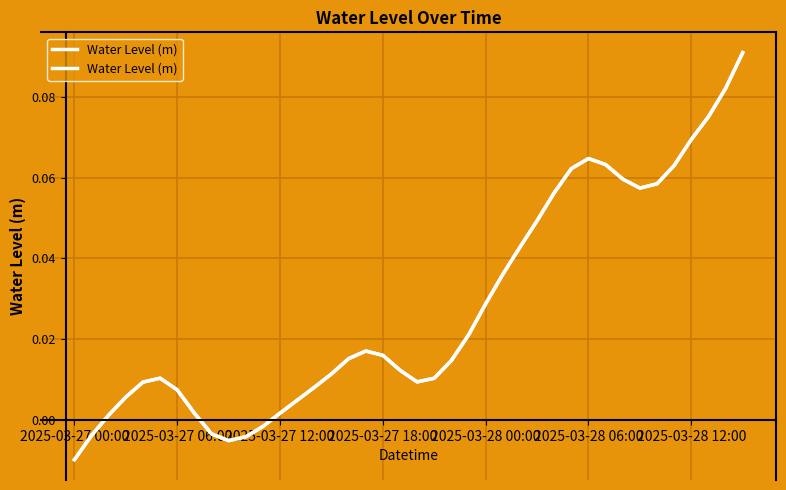

Reading right to left, transcribe all the data shown in this chart.

0.1	0.1	0.1	0.1	0.1	0.1	0.1	0.1	0.1	0.1	0.1	0.1	0.0	0.0	0.0	0.0	0.0	0.0	0.0	0.0	0.0	0.0	0.0	0.0	0.0	0.0	0.0	0.0	-0.0	-0.0	-0.0	-0.0	0.0	0.0	0.0	0.0	0.0	0.0	-0.0	-0.0